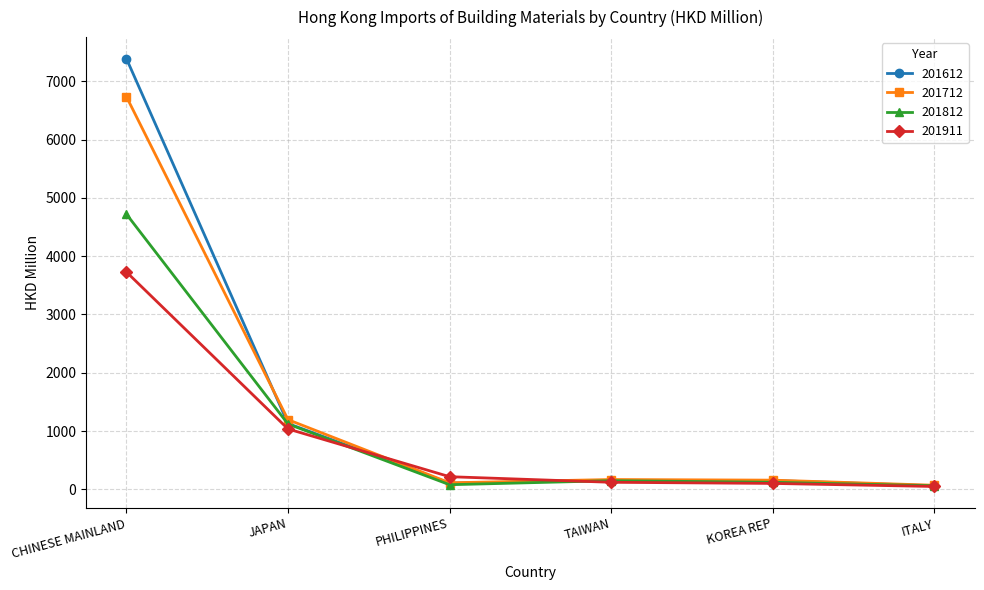

True or false: 201911 has more than 2 interior local peaks.

False